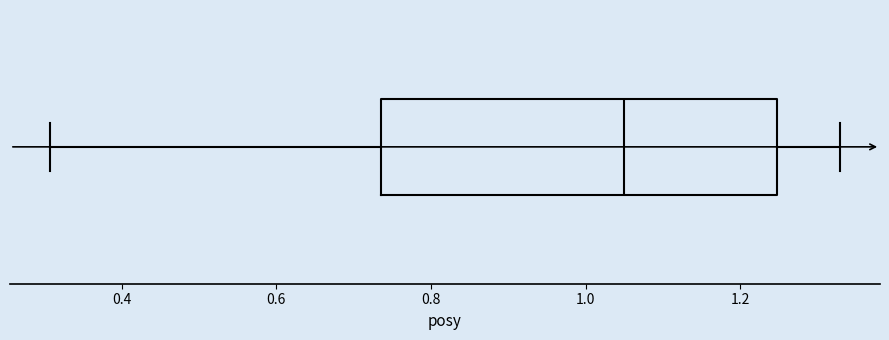

Transcribe this box plot: give where the median line is, the range the box spans, and where the two whiskers end, as read against the x-axis. The values are not printed on the chart, so give them approximately, as read against the axis.

median 1.06, box 0.74 to 1.24, whiskers 0.30 to 1.32